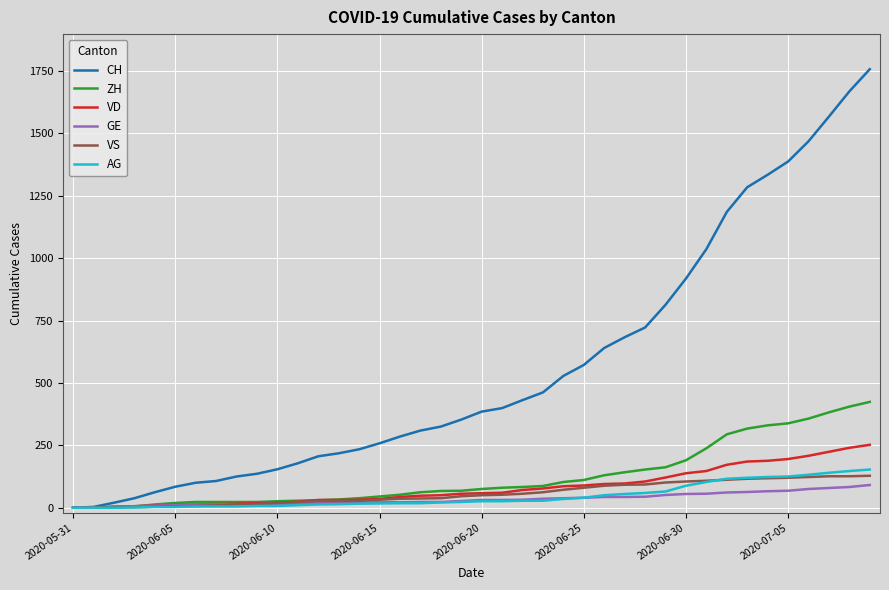

What is the maximum value for ZH?

424